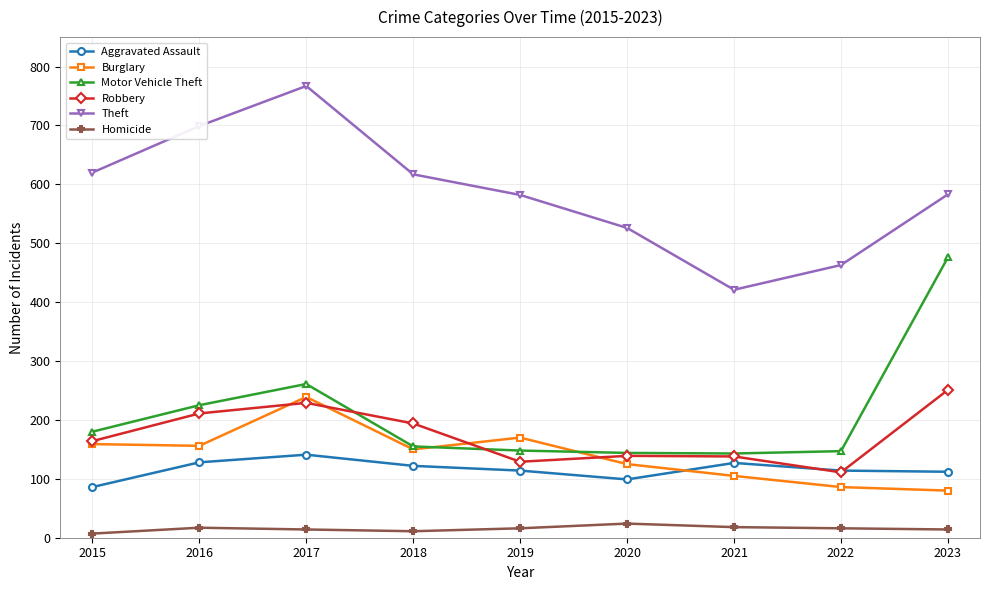

What is the average value of the Aggravated Assault series?

116